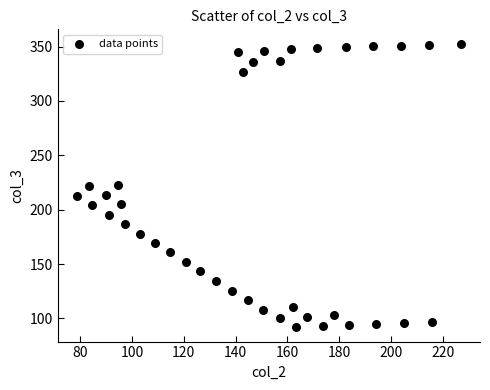

What is the range of X values (max minus min)?

148.3